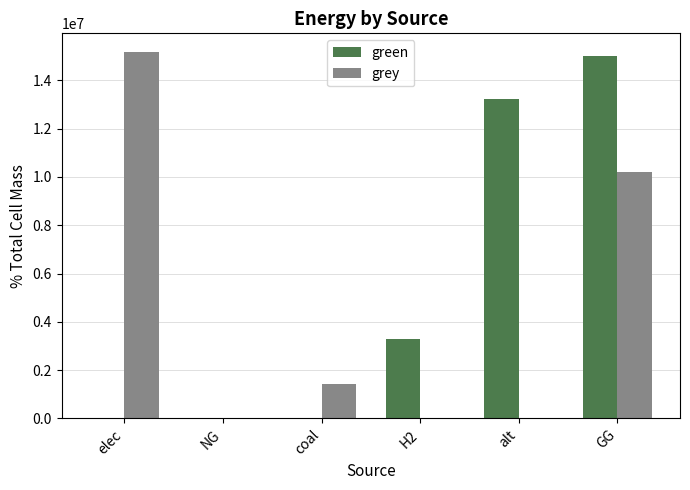

At which label is grey closest to 7591737?

GG